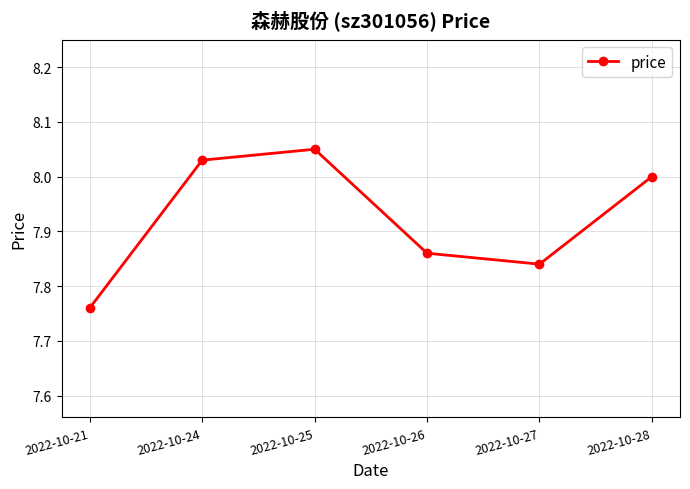

What is the ratio of the value at 2022-10-24 to the value at 2022-10-26?

1.0